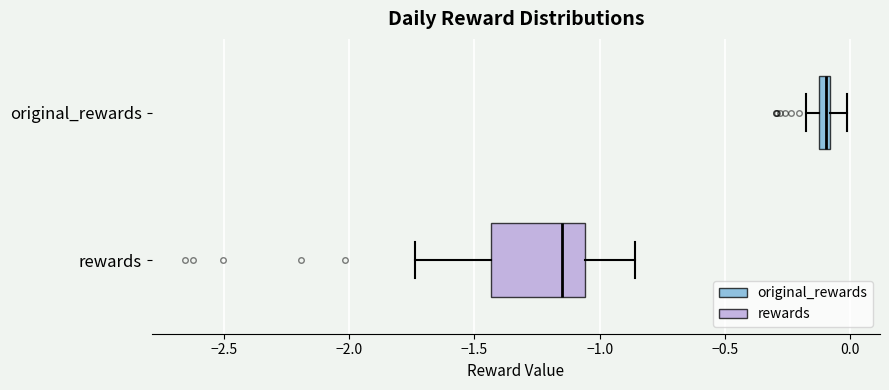

Where is the left edge of the box for original_rewards on the x-axis? The values are not printed on the chart, so give them approximately, as read against the axis.

-0.15